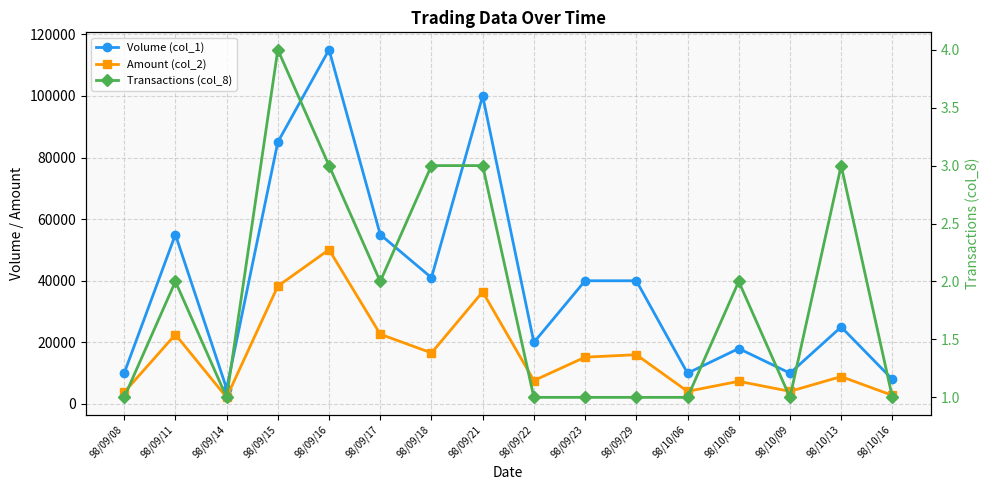

Which series changed the most between 98/10/13 and 98/10/16?

Volume (col_1)